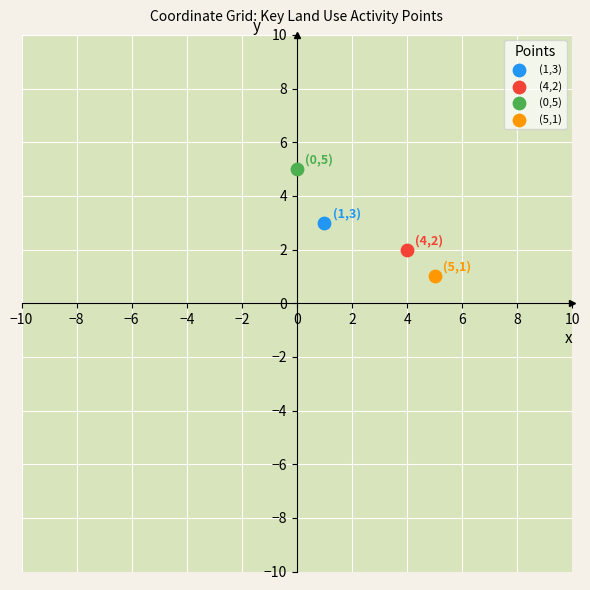

What are all the series names shown in the legend?

(1,3), (4,2), (0,5), (5,1)